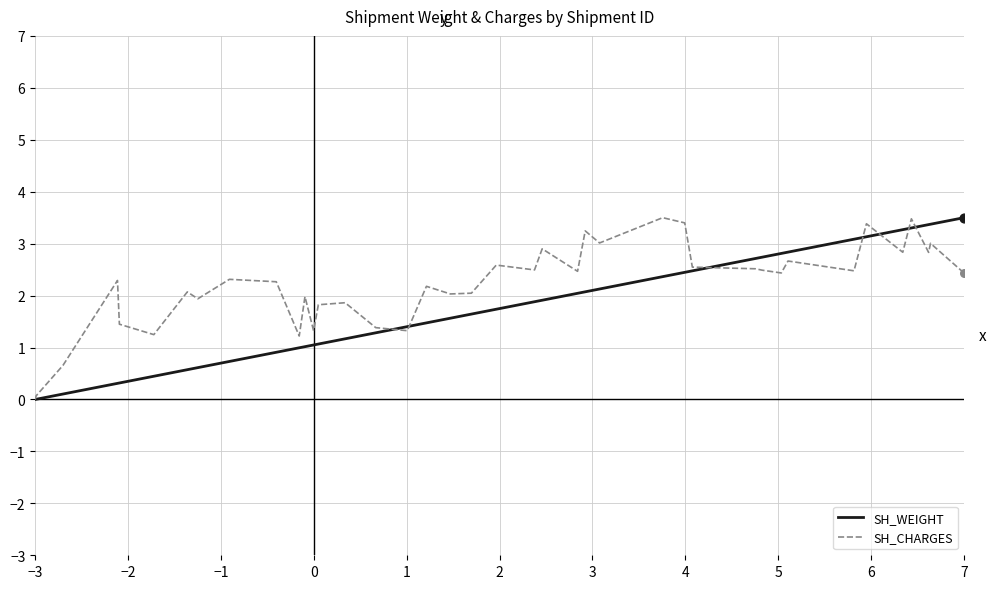

Which series has the largest total across all categories?

SH_CHARGES